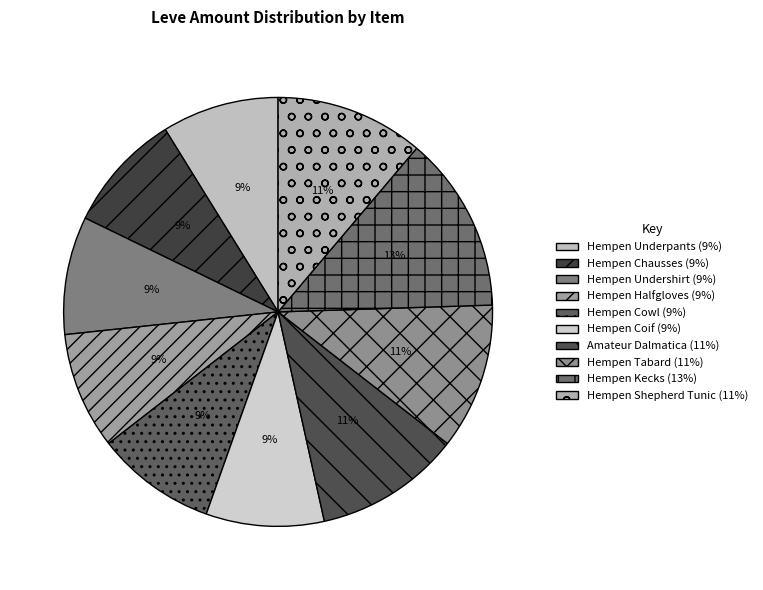

What is the largest slice in the pie chart?

Hempen Kecks